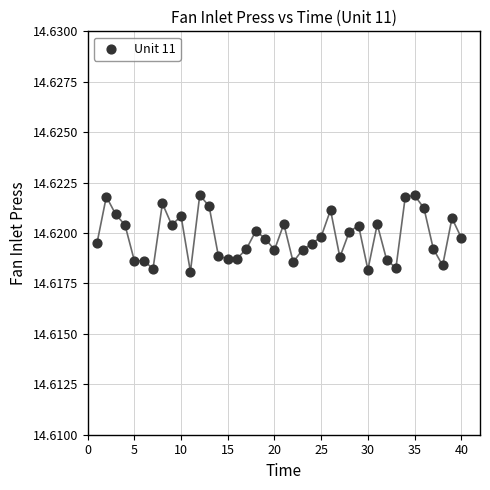

What is the range of X values (max minus min)?

39.0